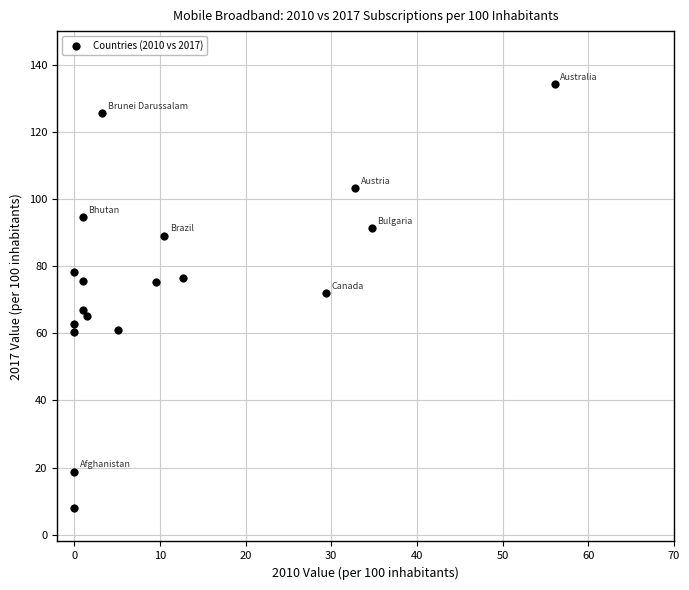

What is the range of Y values (max minus min)?

126.0